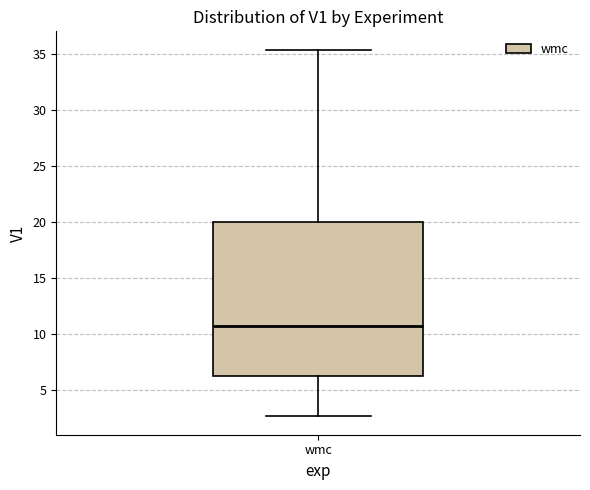

Where is the upper edge of the box for wmc on the y-axis? The values are not printed on the chart, so give them approximately, as read against the axis.

20.0